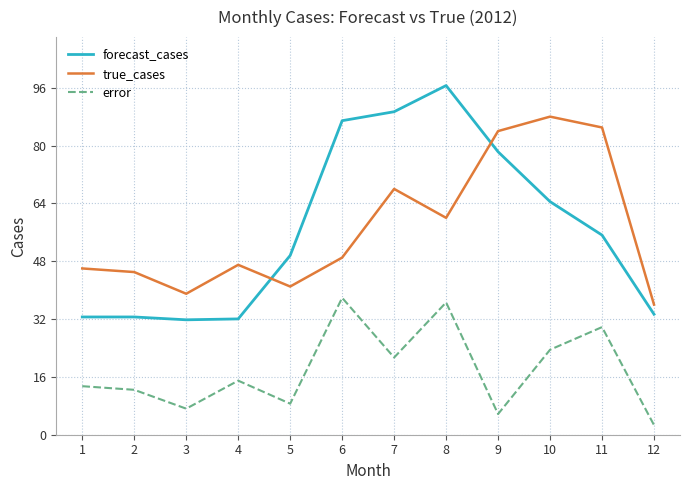

Count the number of categories in the chart.

12